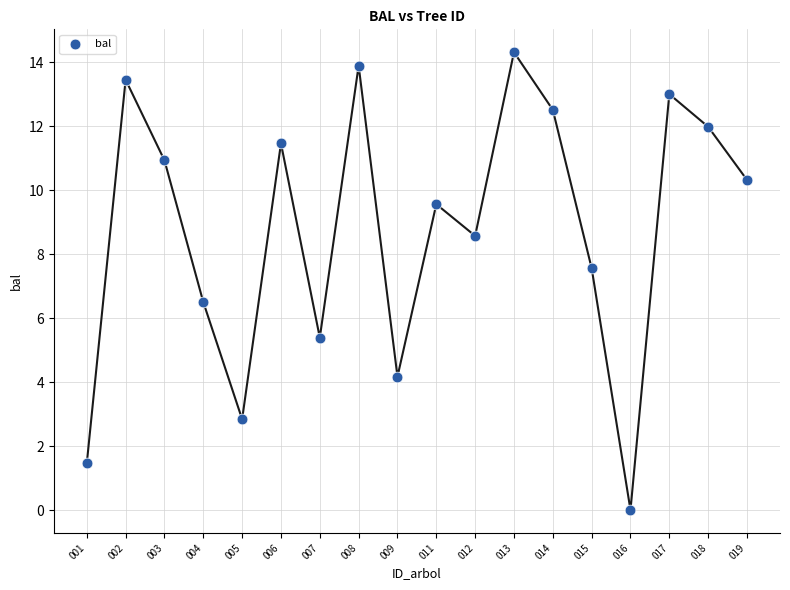

What is the range of Y values (max minus min)?

14.3